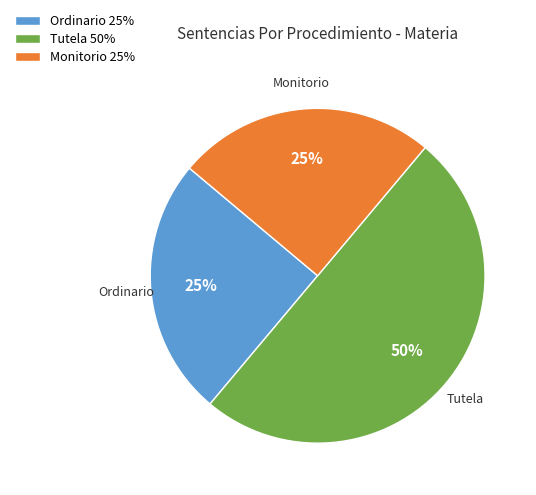

How many slices are in this pie chart?

3